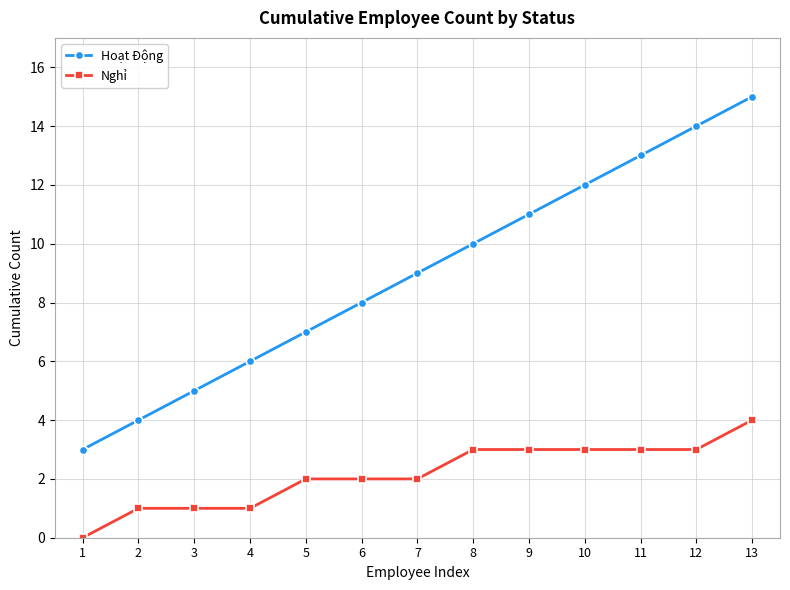

How many positive values does the Nghỉ series have?

12